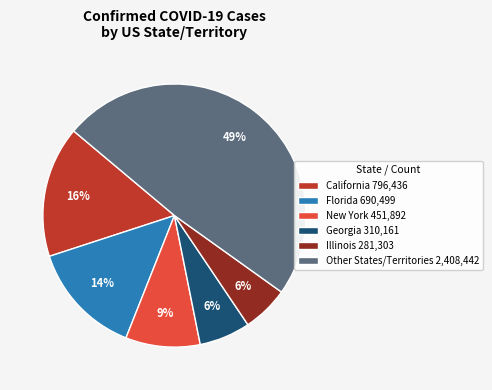

How many segments does this pie chart have?

6